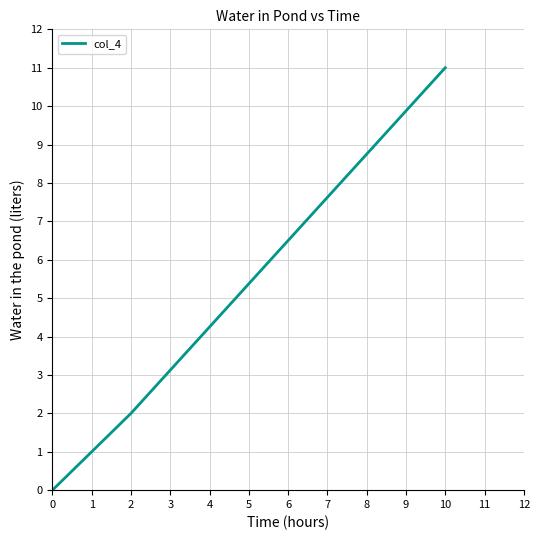

True or false: the data shows 11 at 10.

True